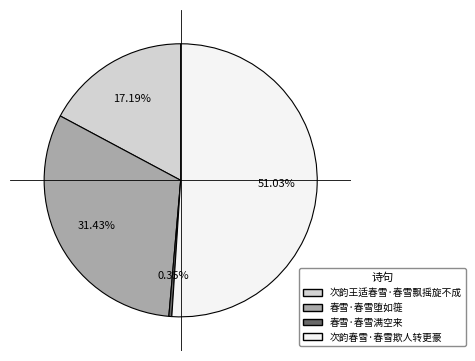

Which category has the biggest portion of the pie?

次韵春雪·春雪欺人转更豪